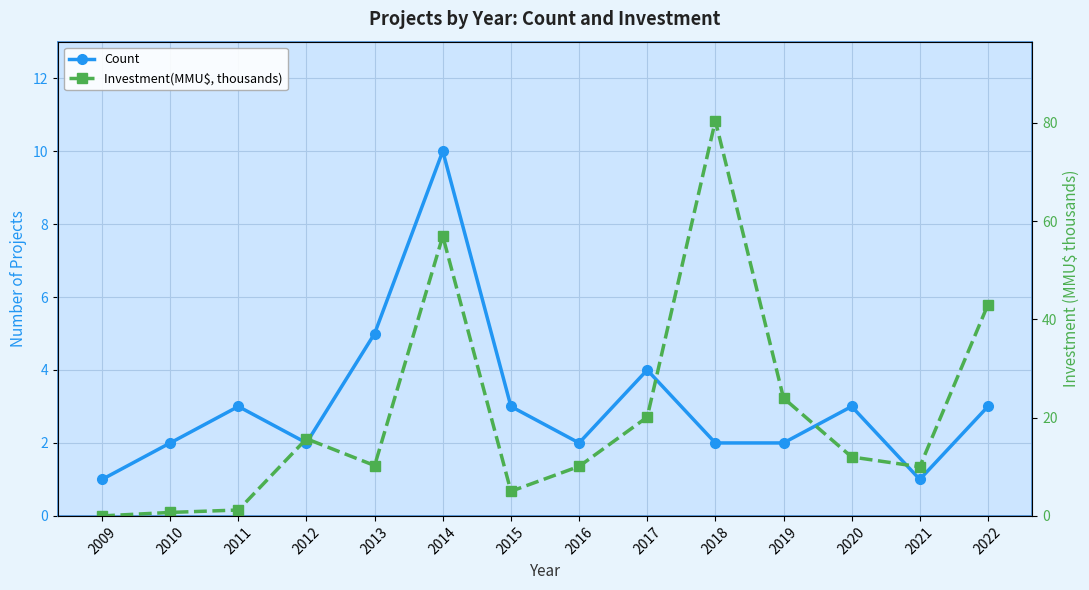

Which series has the largest total across all categories?

Investment(MMU$, thousands)